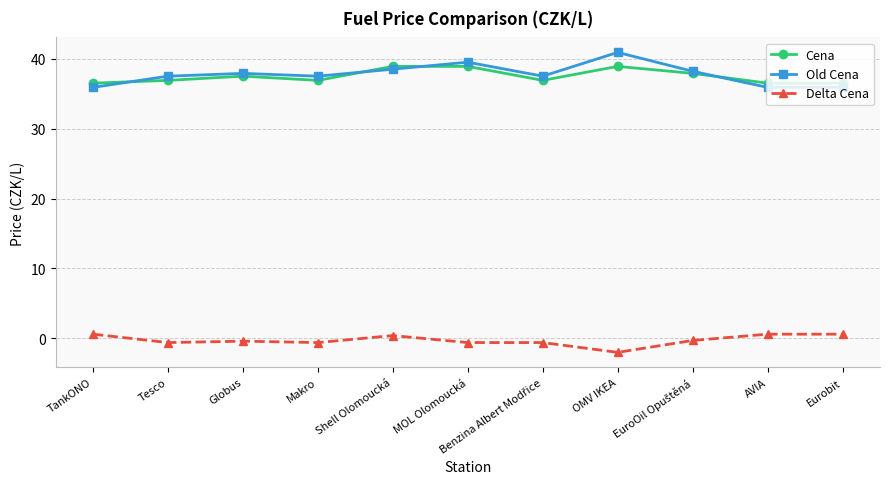

How many lines are shown in the chart?

3